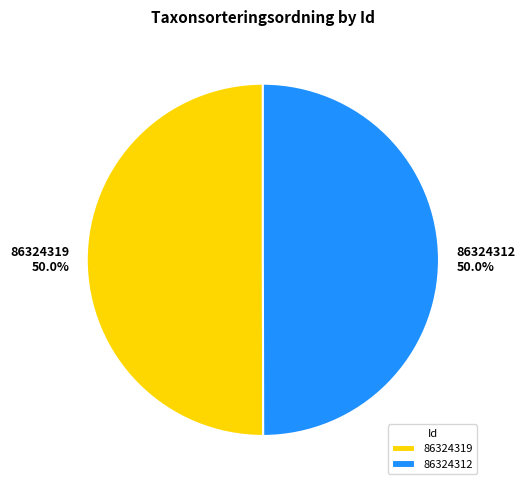

To the nearest percent, what portion does 86324312 represent?

50%